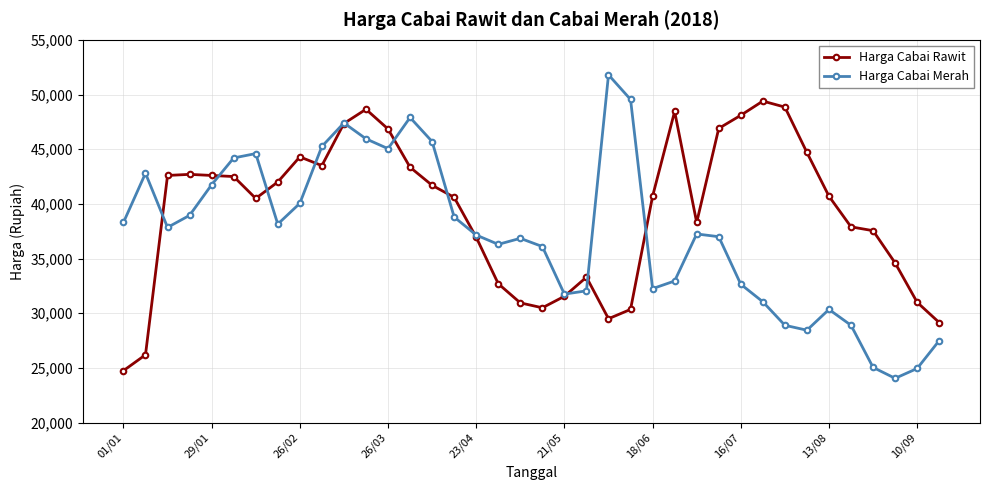

List the series in order of their overall mean, lowest first.

Harga Cabai Merah, Harga Cabai Rawit